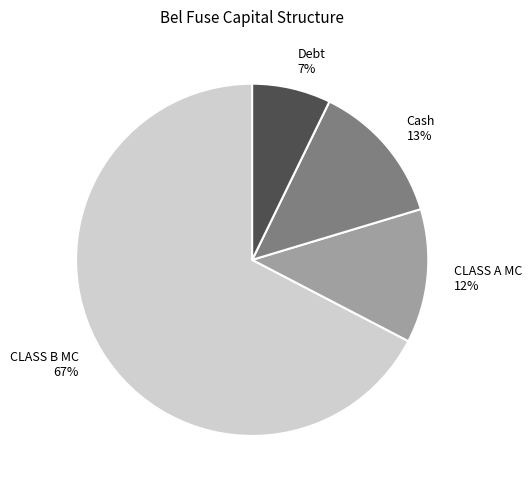

Which slice is the smallest?

Debt